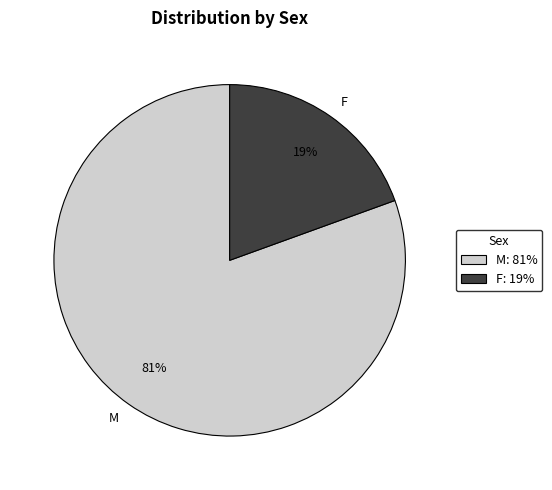

True or false: F accounts for 19% of the total.

True